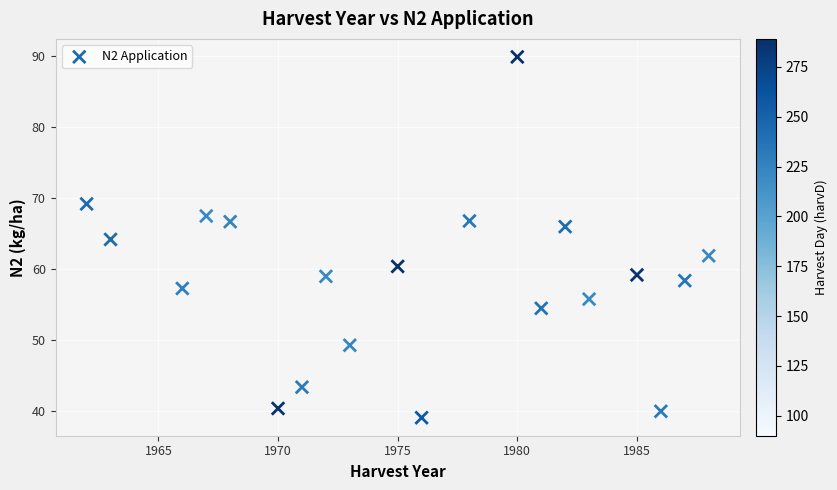

What is the range of X values (max minus min)?

26.0